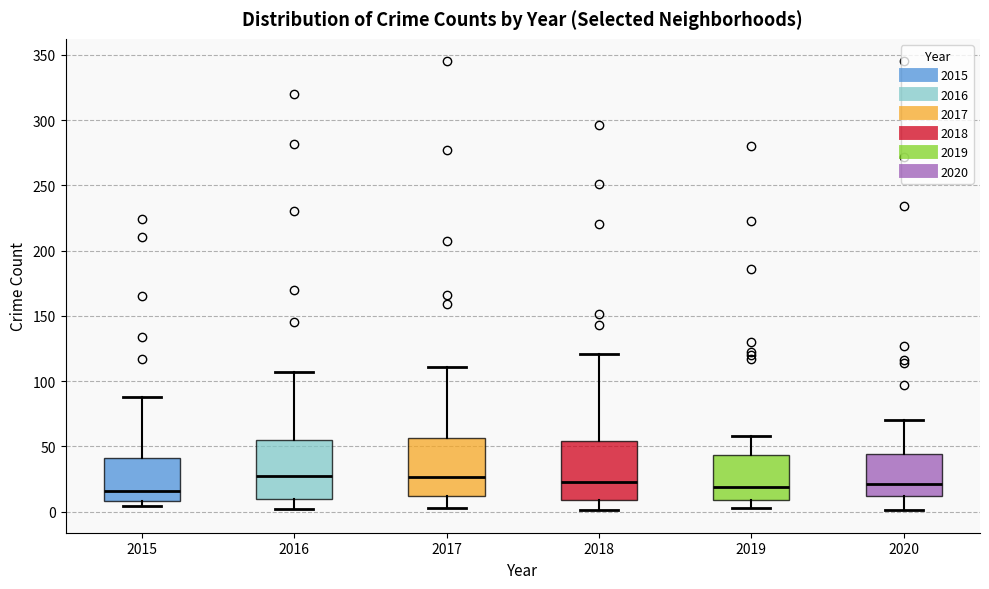

Where is the upper edge of the box at x = 2018 on the y-axis? The values are not printed on the chart, so give them approximately, as read against the axis.

55